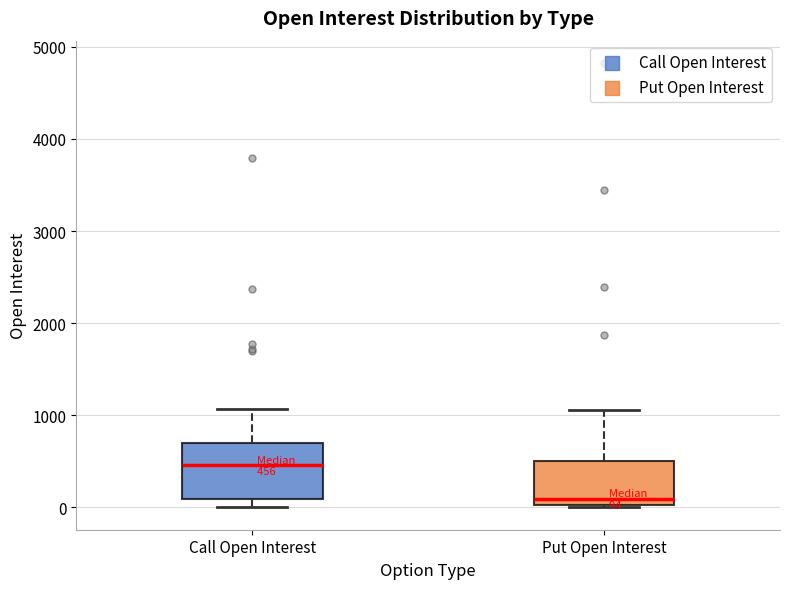

Which box is the tallest, from its lower edge to its upper edge?

Call Open Interest